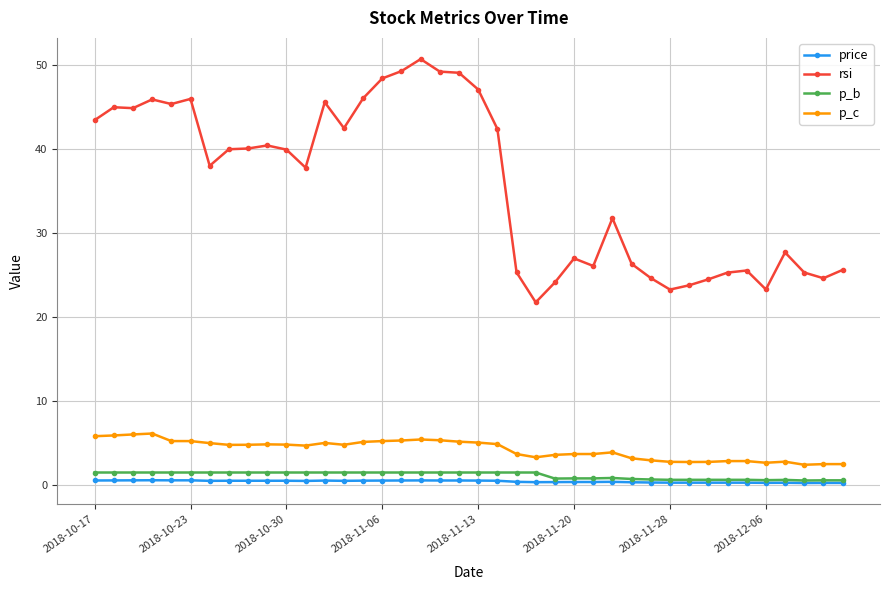

True or false: price has more than 0 points higher than both neighbors.

True